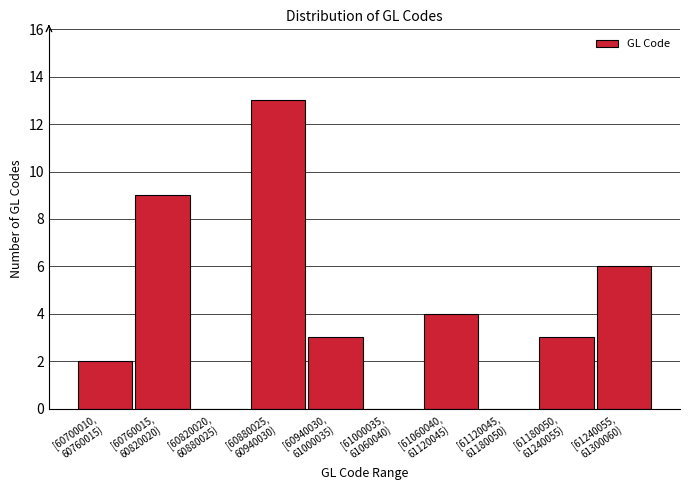

What is the greatest value displayed?

13